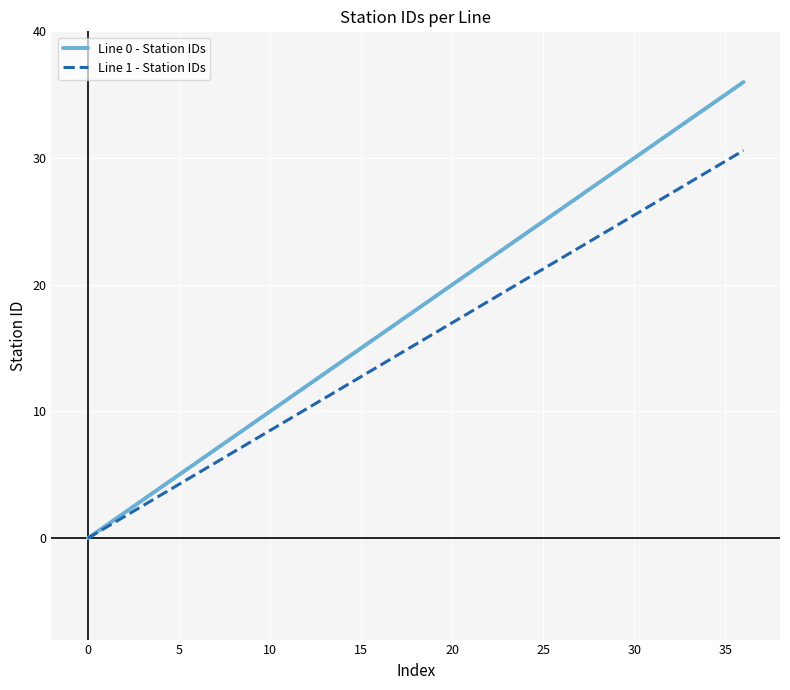

Which series has the largest range (max minus min)?

Line 0 - Station IDs